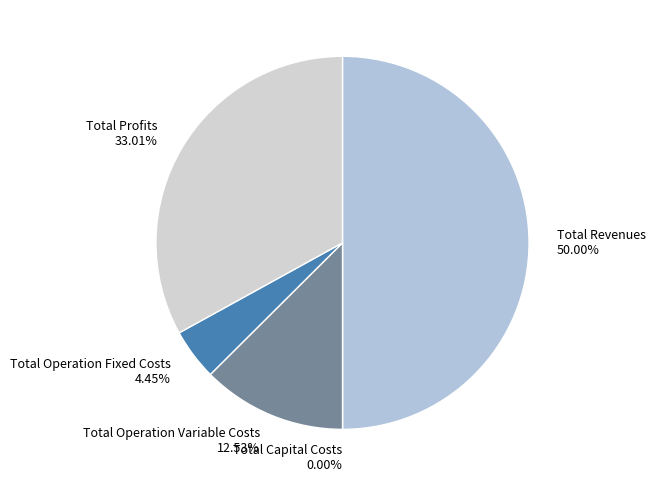

To the nearest percent, what is the difference between the Total Operation Fixed Costs and Total Operation Variable Costs slice percentages?

8%